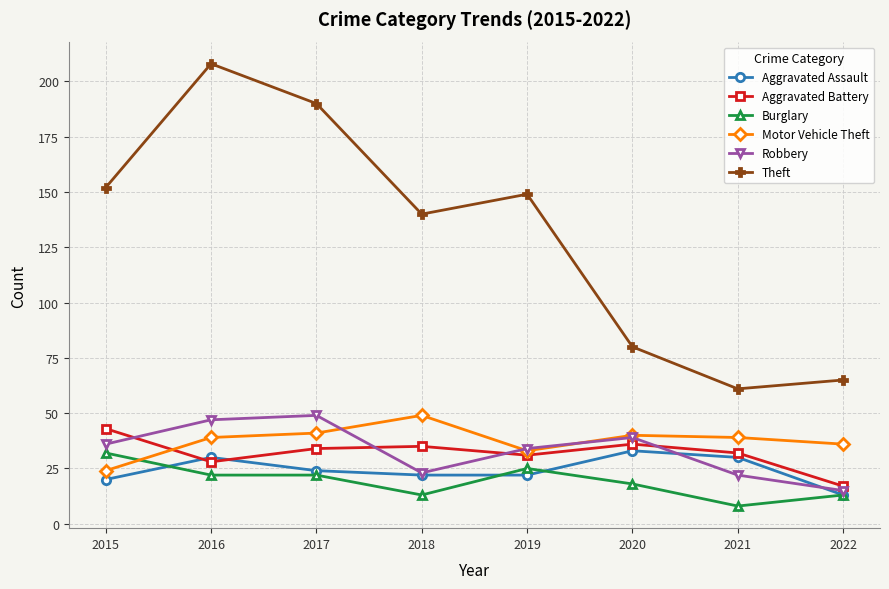

Reading left to right, extract all data points from this chart.

Aggravated Assault: 2015=20	2016=30	2017=24	2018=22	2019=22	2020=33	2021=30	2022=13
Aggravated Battery: 2015=43	2016=28	2017=34	2018=35	2019=31	2020=36	2021=32	2022=17
Burglary: 2015=32	2016=22	2017=22	2018=13	2019=25	2020=18	2021=8	2022=13
Motor Vehicle Theft: 2015=24	2016=39	2017=41	2018=49	2019=33	2020=40	2021=39	2022=36
Robbery: 2015=36	2016=47	2017=49	2018=23	2019=34	2020=39	2021=22	2022=15
Theft: 2015=152	2016=208	2017=190	2018=140	2019=149	2020=80	2021=61	2022=65